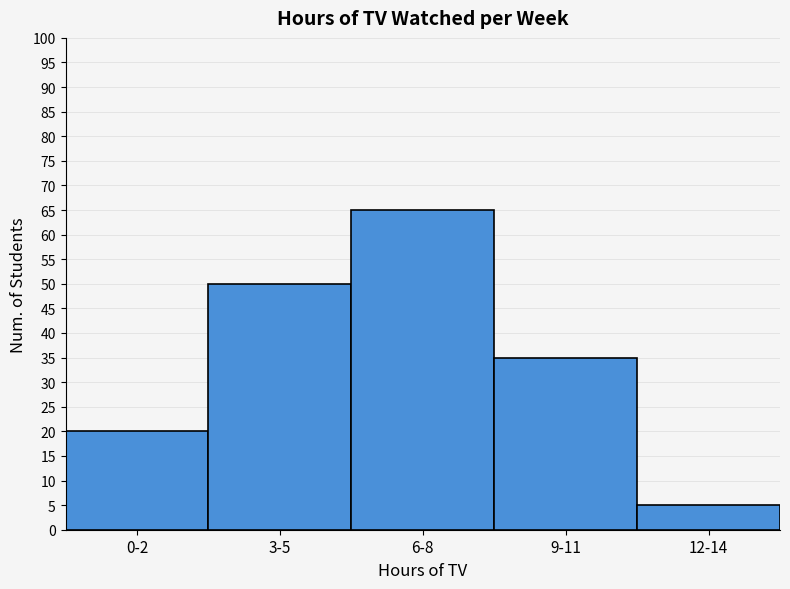

Reading left to right, what are all the values shown in this chart?

20	50	65	35	5